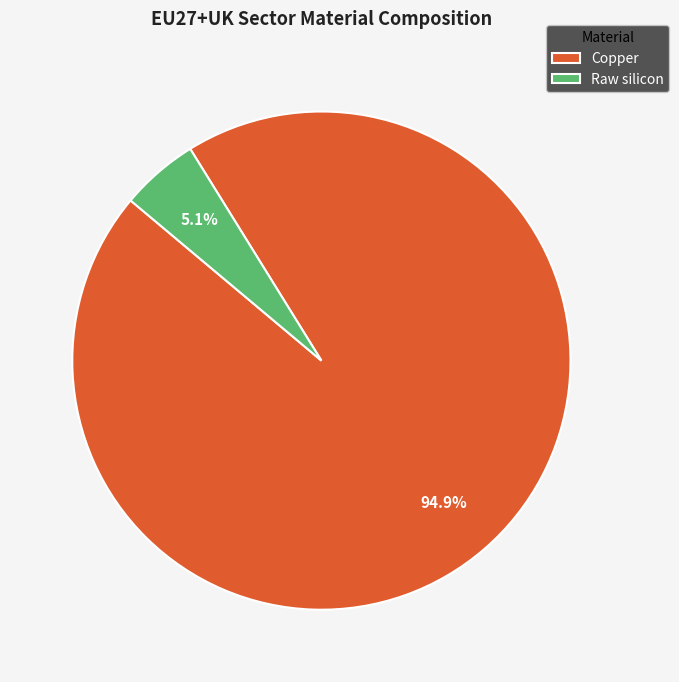

What percentage is the Copper slice, to the nearest percent?

95%